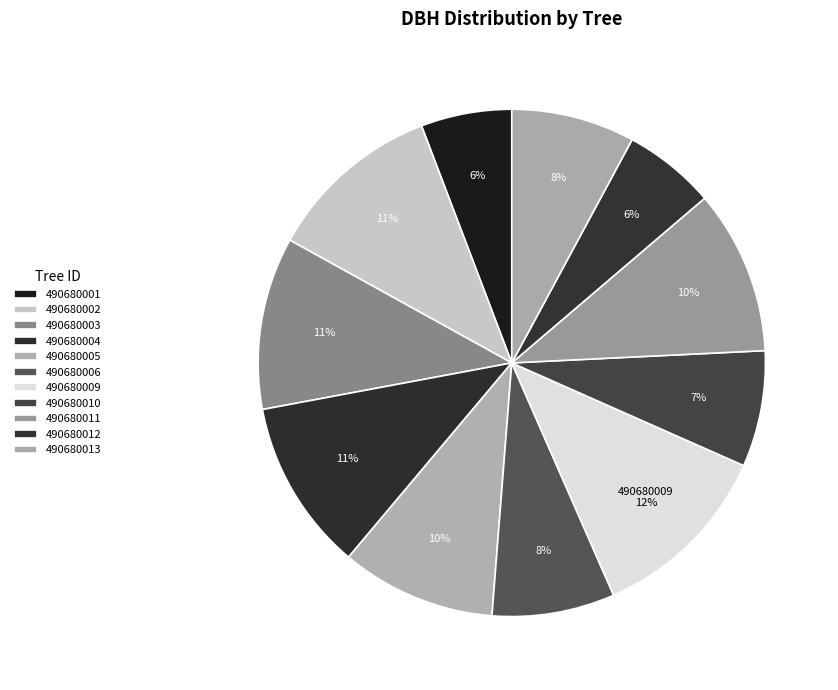

Do 490680010 and 490680002 together represent more than half of the pie?

No